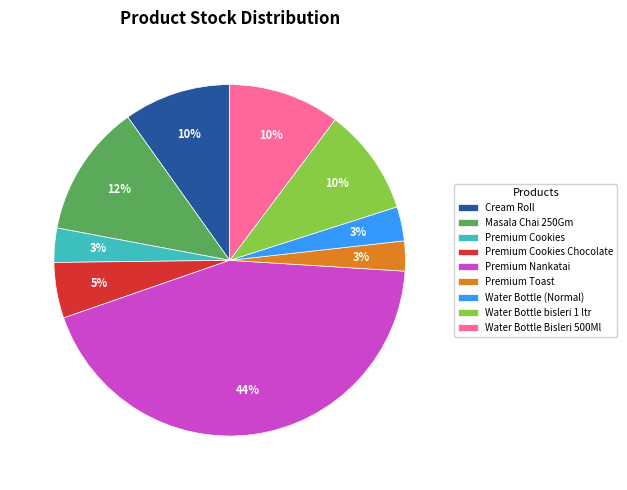

Between Water Bottle bisleri 1 ltr and Premium Cookies Chocolate, which is larger?

Water Bottle bisleri 1 ltr